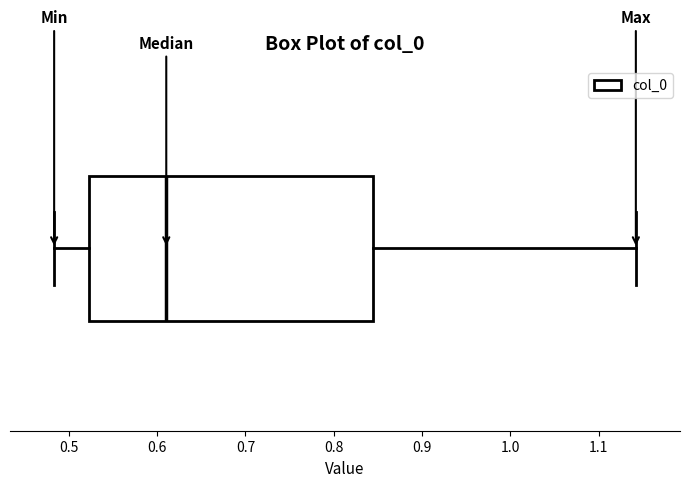

Transcribe this box plot: give where the median line is, the range the box spans, and where the two whiskers end, as read against the x-axis. The values are not printed on the chart, so give them approximately, as read against the axis.

median 0.61, box 0.52 to 0.84, whiskers 0.48 to 1.14